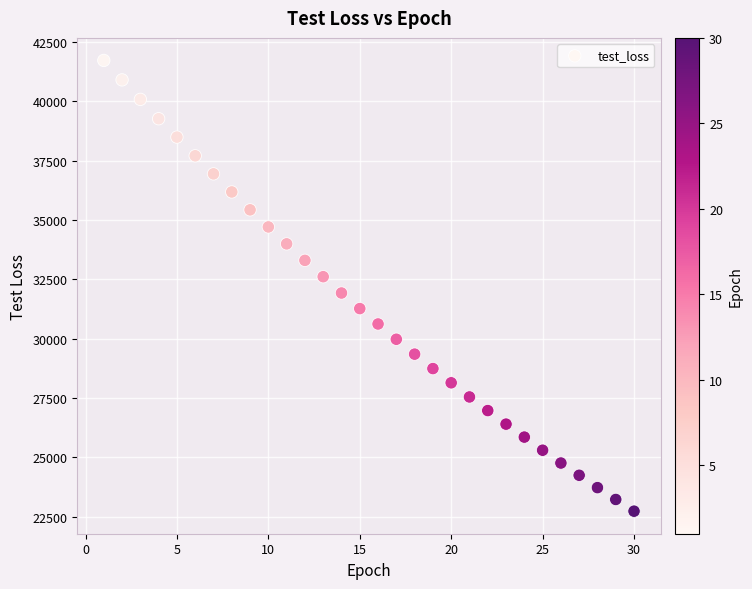

What is the range of Y values (max minus min)?

18997.7